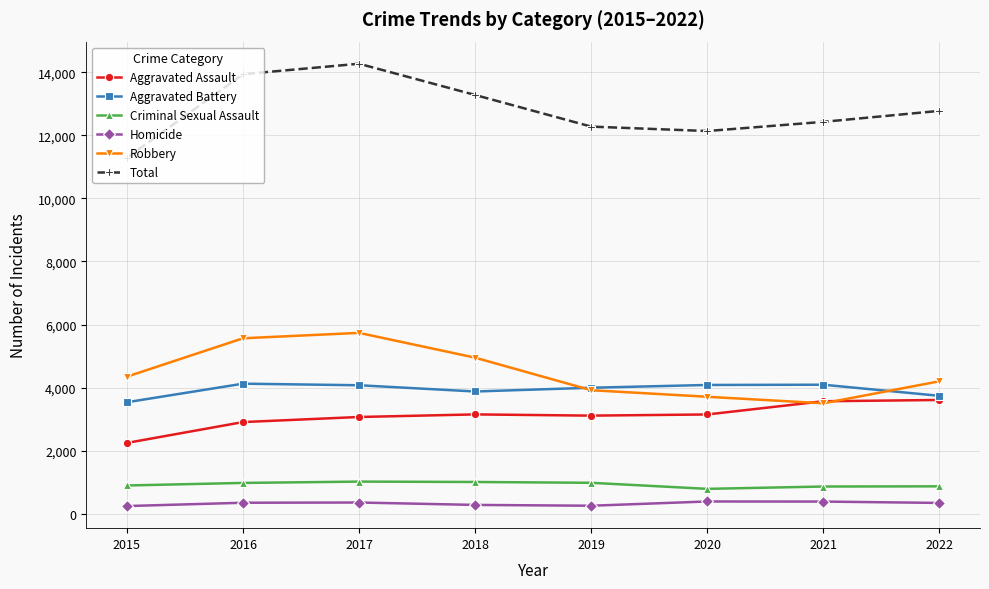

Rank the series at 2018 from lowest to highest value.

Homicide, Criminal Sexual Assault, Aggravated Assault, Aggravated Battery, Robbery, Total